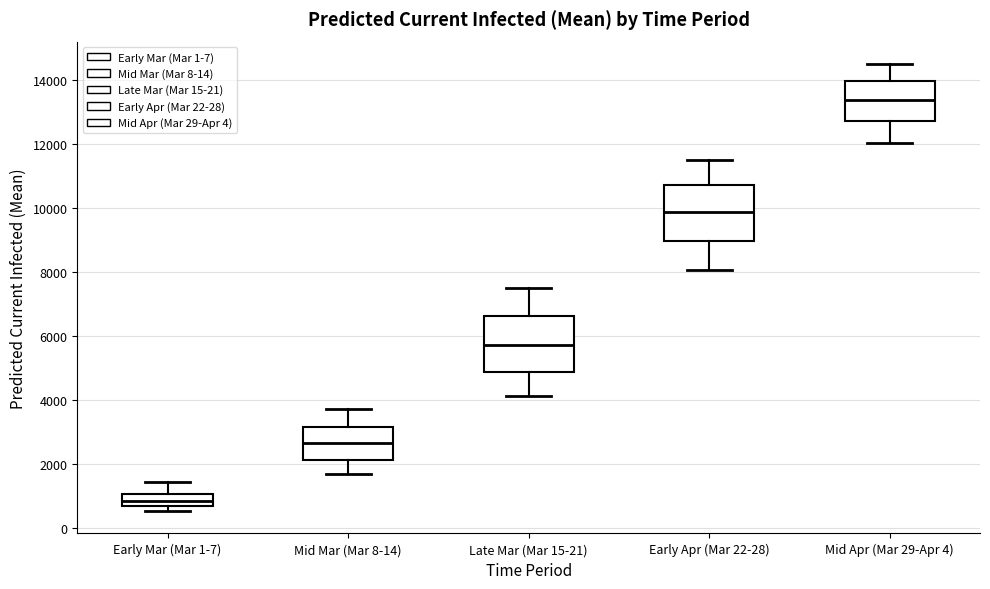

Which box's median line is the lowest?

Early Mar (Mar 1-7)